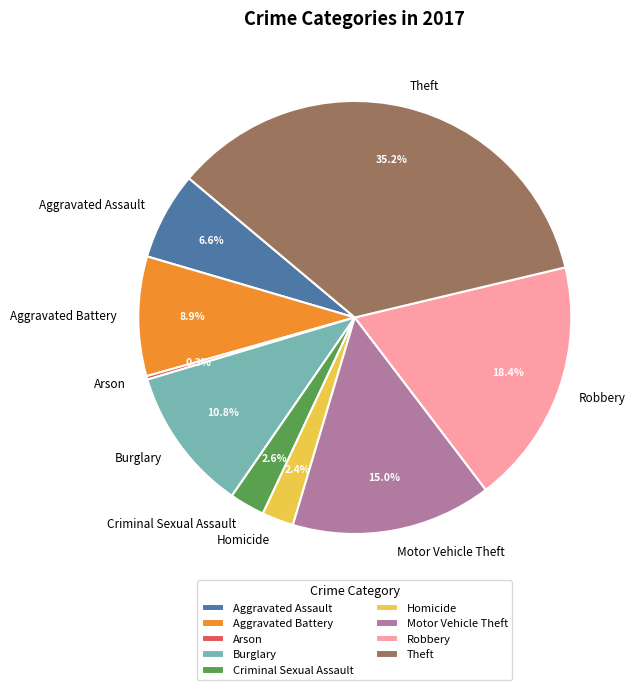

What is the total percentage of Aggravated Battery and Motor Vehicle Theft?

23.9%